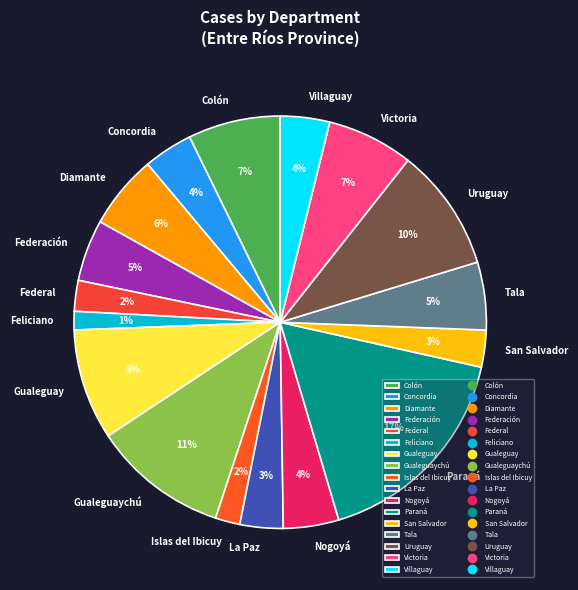

Does Tala represent more than half of the total?

No